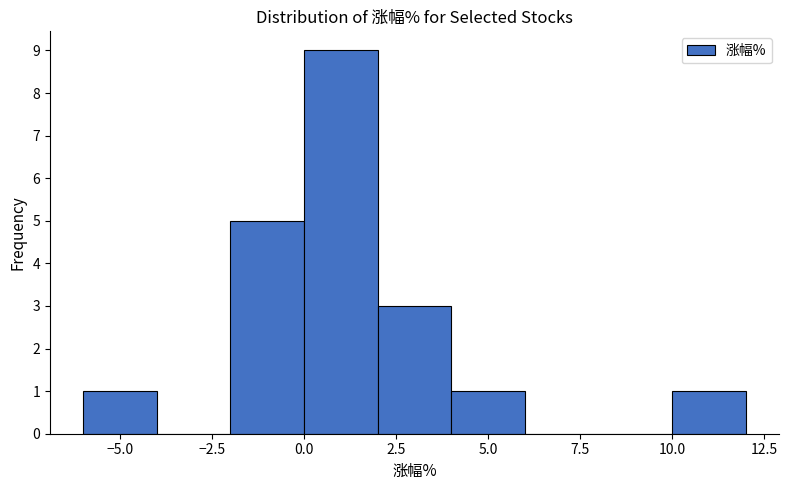

What is the height of the bar covering -2 to 0 on the x-axis? The values are not printed on the chart, so give them approximately, as read against the axis.

5